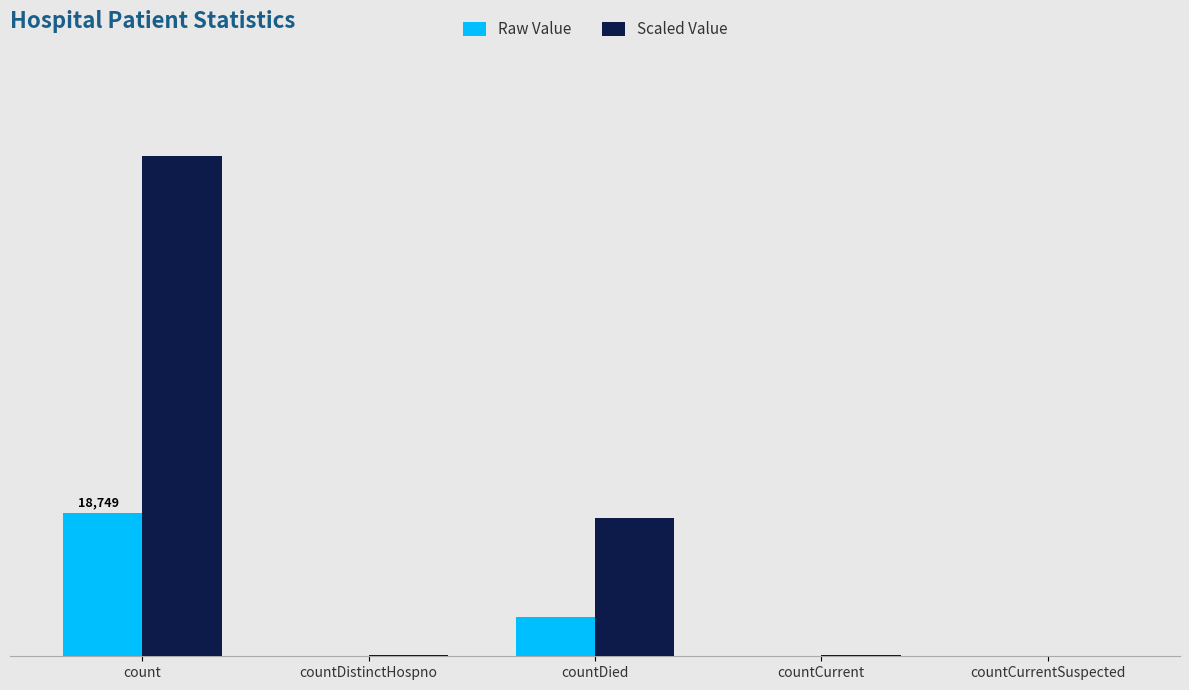

Rank the categories by Raw Value value from highest to lowest.

count, countDied, countCurrent, countDistinctHospno, countCurrentSuspected